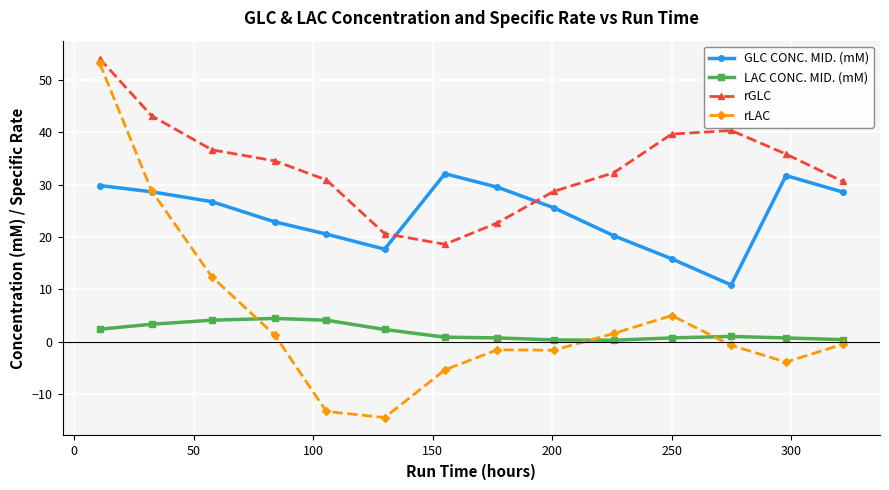

True or false: rLAC and LAC CONC. MID. (mM) intersect in this chart.

True